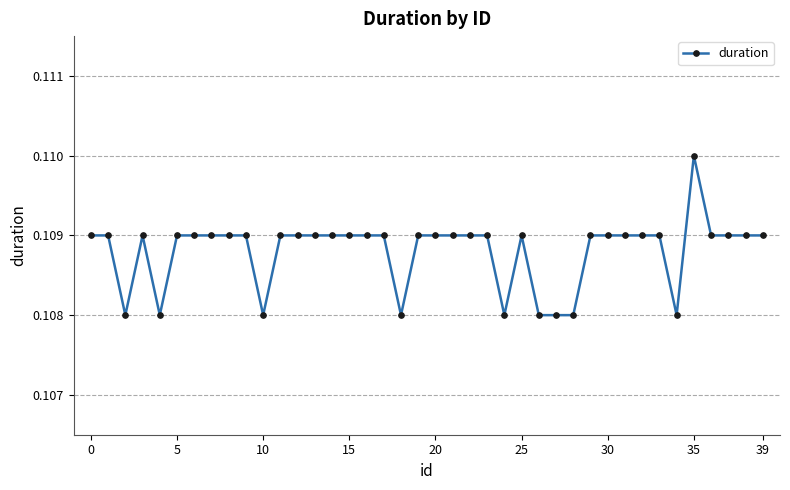

How many series are shown in this chart?

1